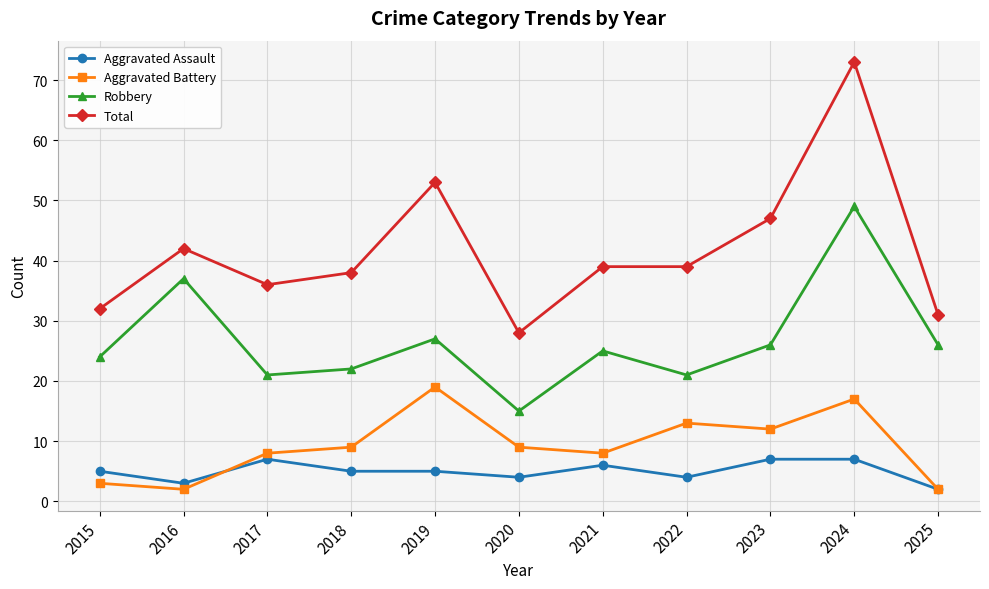

What is the value of the Aggravated Battery point at the 6th from the left?

9